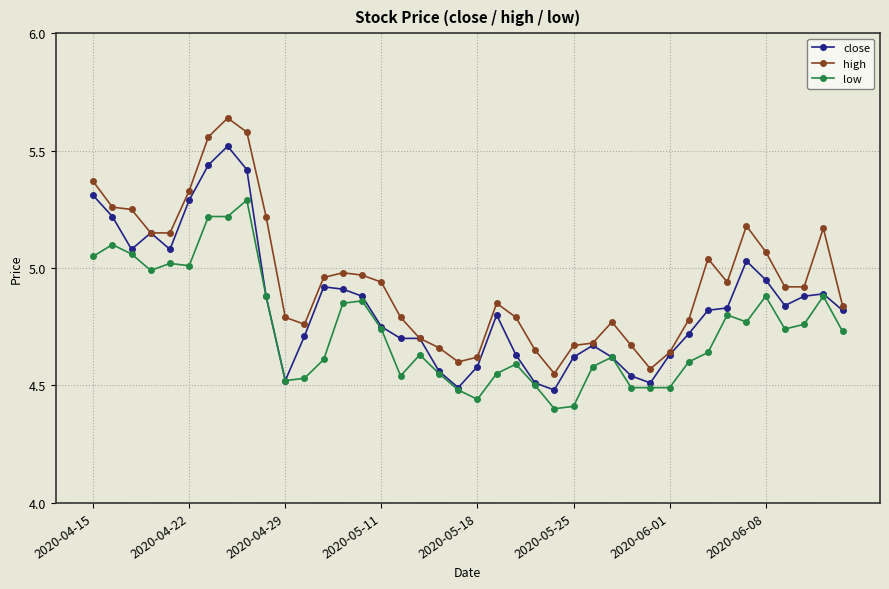

What is the sum of all high values?

198.0